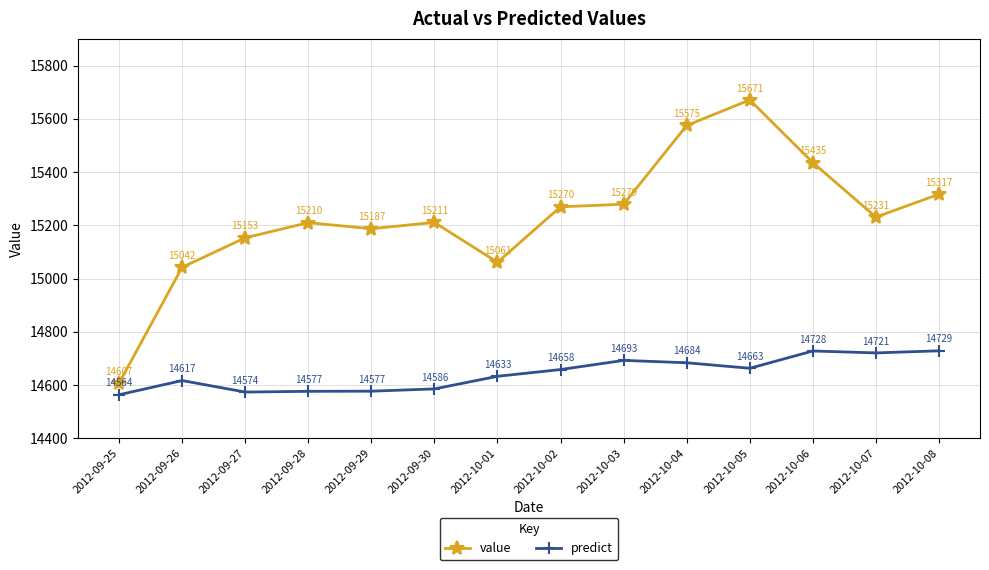

List the series in order of their overall mean, lowest first.

predict, value